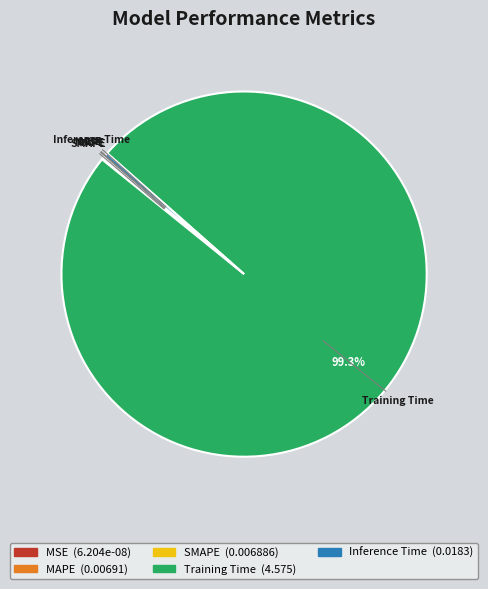

Which slice represents more than half of the pie?

Training Time